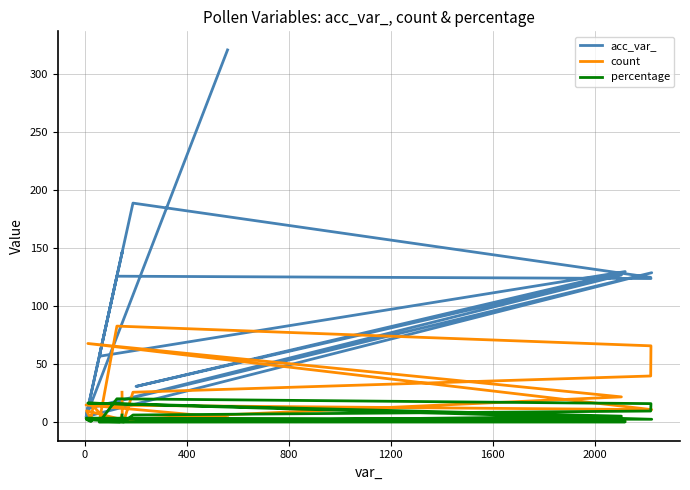

What is the value of the count point at the 18th from the left?

2.0